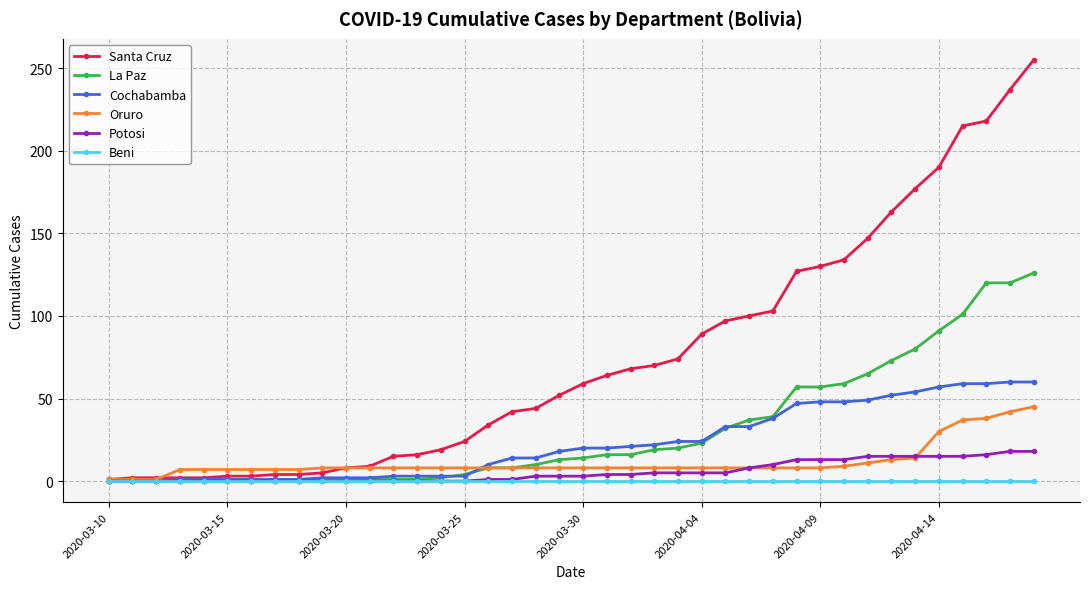

Which series has the largest total across all categories?

Santa Cruz